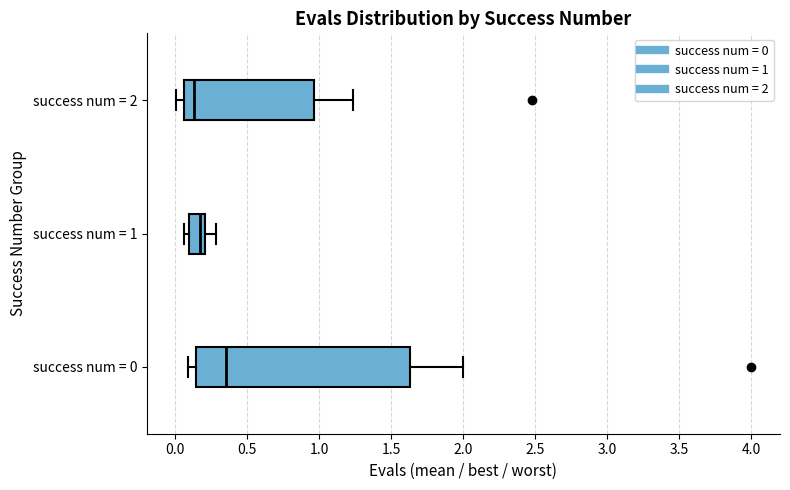

Which box's median line is the furthest to the right?

success num = 0